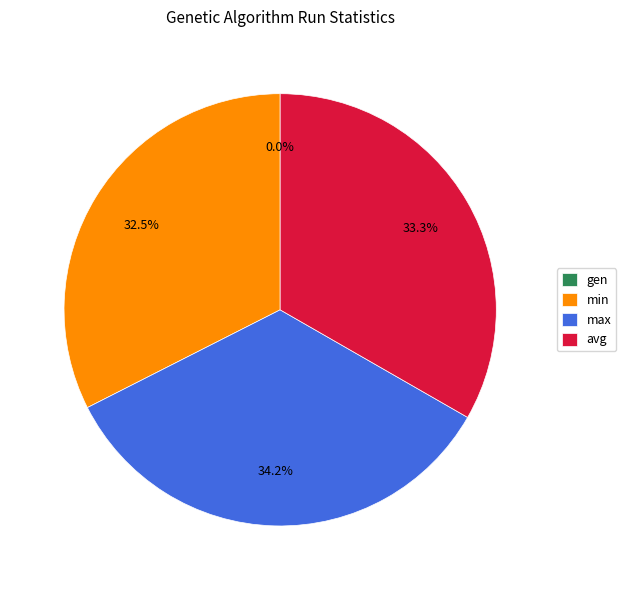

Is max the majority of the pie?

No